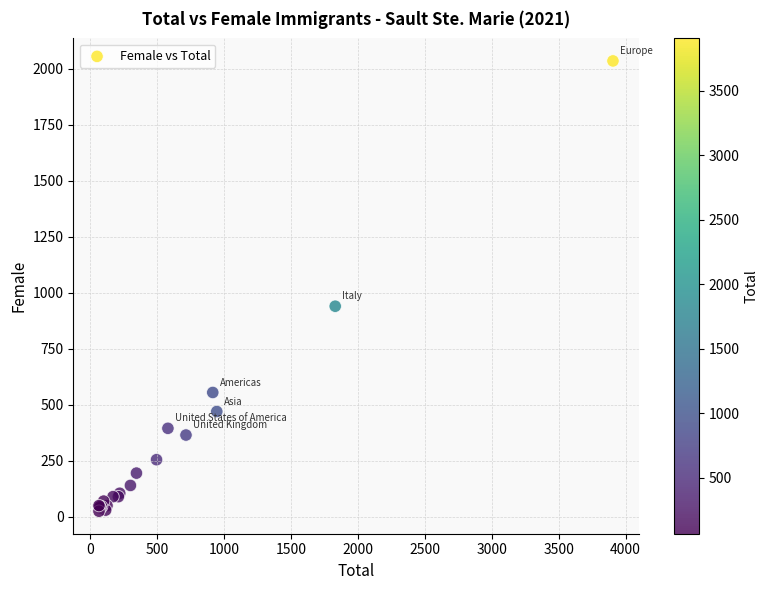

What Y value in the scatter plot is closest to 1030?

940